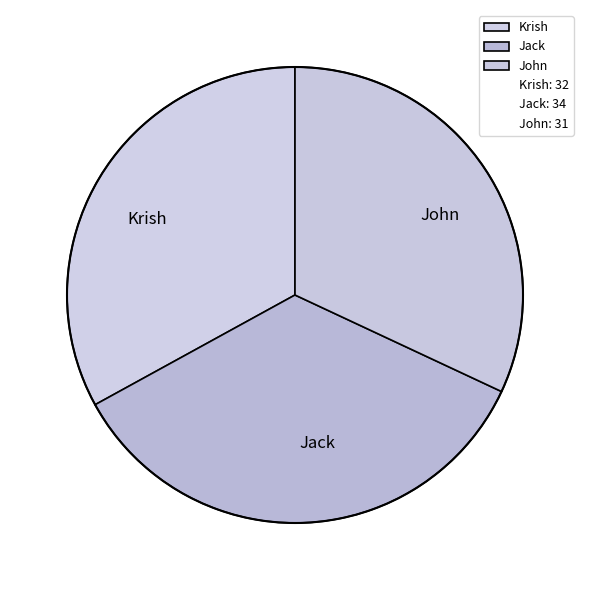

Combined, do Krish and John account for over 50%?

Yes